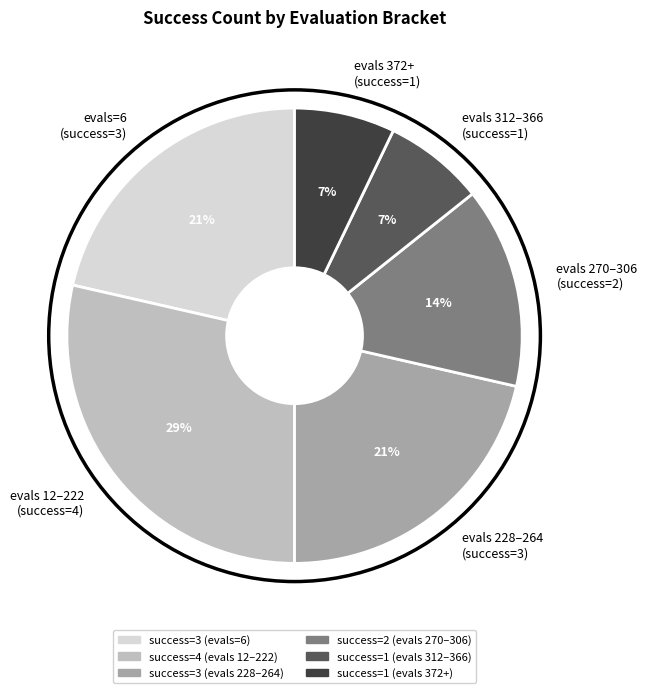

Is the sum of evals 228–264 (success=3) and evals 312–366 (success=1) greater than half?

No